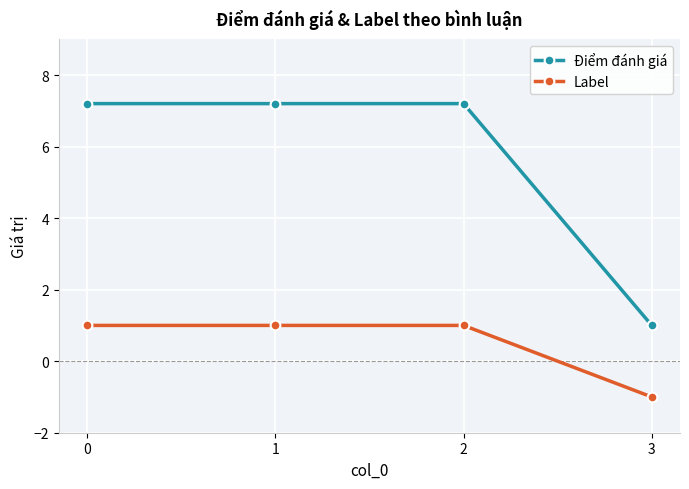

What is the value of the Điểm đánh giá point at the 2nd from the left?

7.2